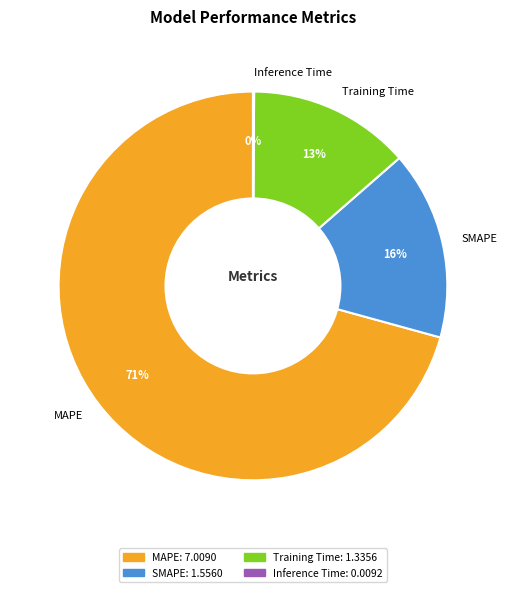

To the nearest percent, what is the difference between the SMAPE and MAPE slice percentages?

55%